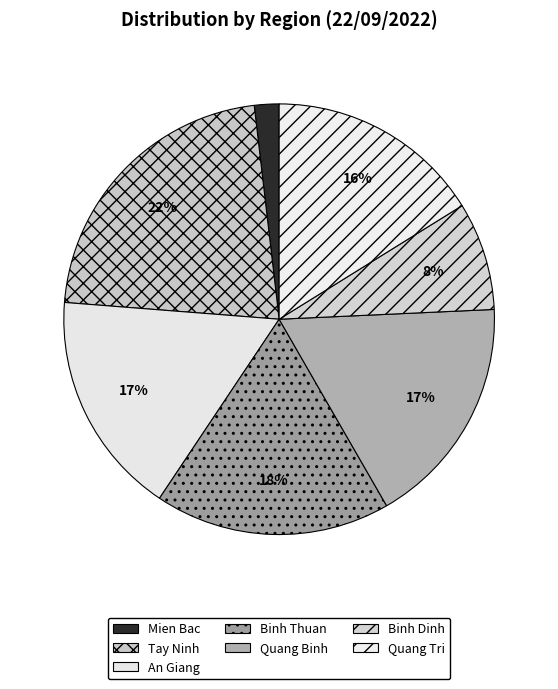

Count the number of slices in the pie.

7